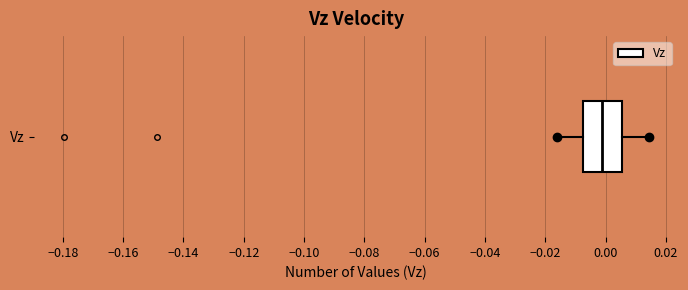

Transcribe this box plot: give where the median line is, the range the box spans, and where the two whiskers end, as read against the x-axis. The values are not printed on the chart, so give them approximately, as read against the axis.

median -0.002, box -0.008 to 0.006, whiskers -0.016 to 0.014